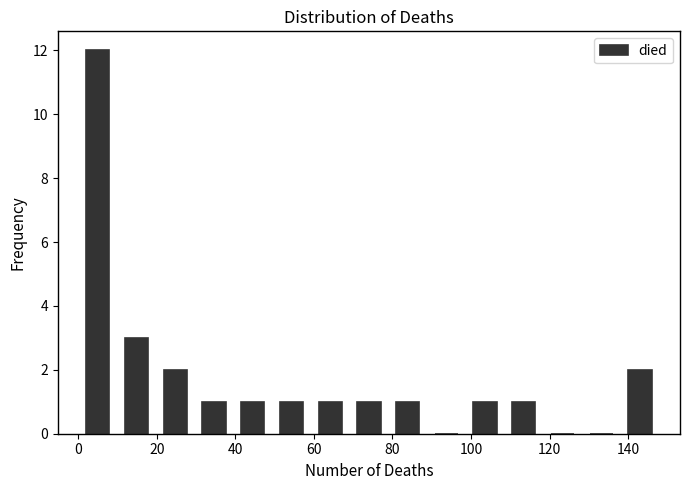

What is the height of the bar covering 108 to 118 on the x-axis? Neither the bar edges nor the heights are printed on the chart, so give them approximately, as read against the axes.

1